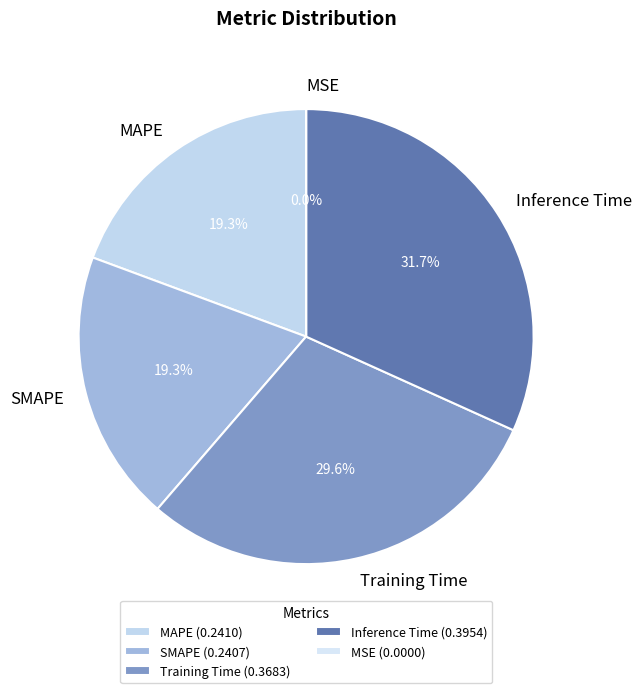

What percentage is NOT represented by Training Time?

70.4%